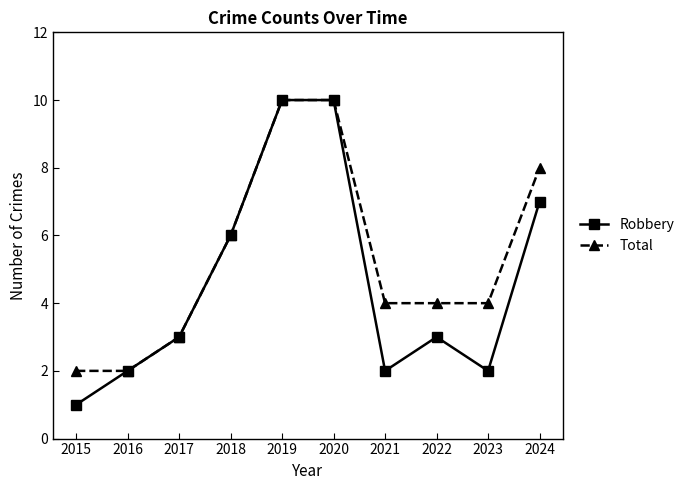

Reading left to right, list all the values displayed in this chart.

Robbery: 1	2	3	6	10	10	2	3	2	7
Total: 2	2	3	6	10	10	4	4	4	8